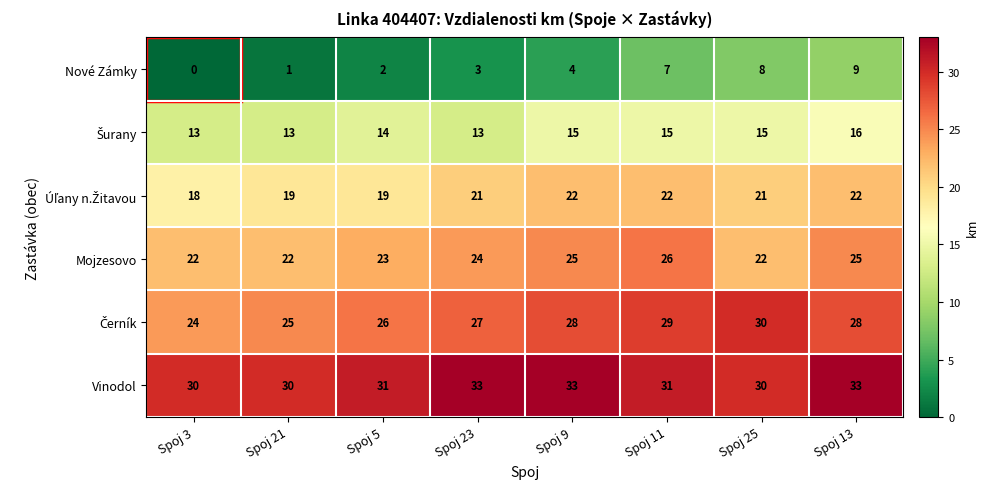

Which series has the largest total across all categories?

Vinodol